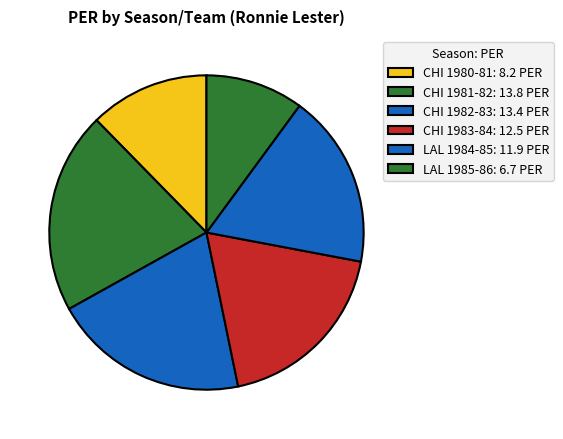

How many segments does this pie chart have?

6